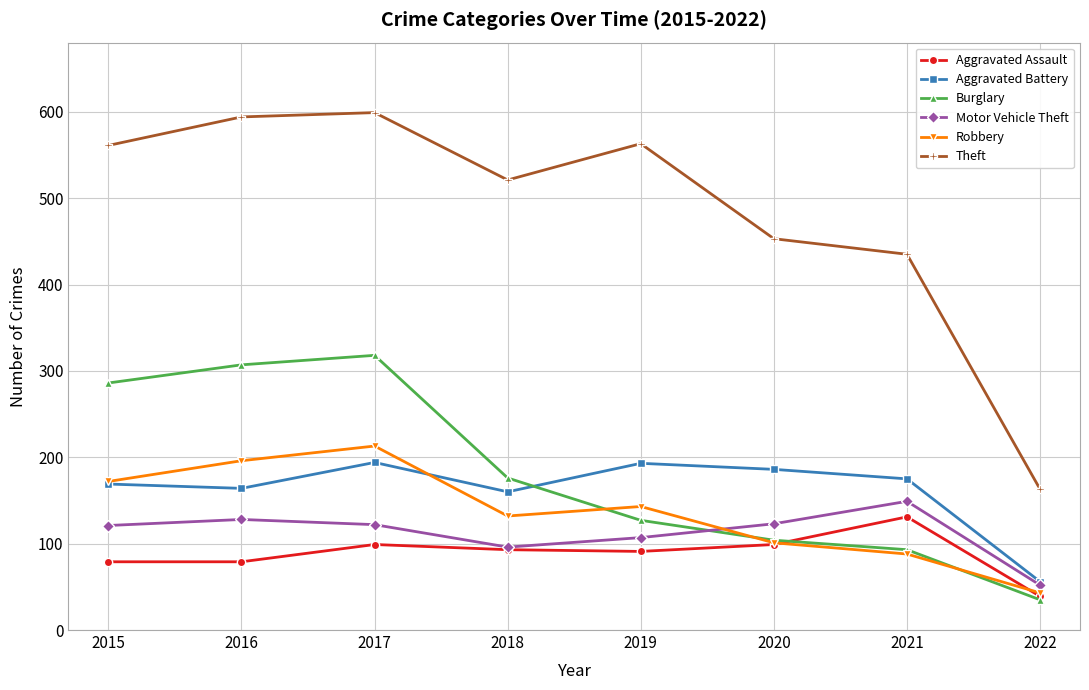

True or false: Theft and Aggravated Assault cross at least once.

False